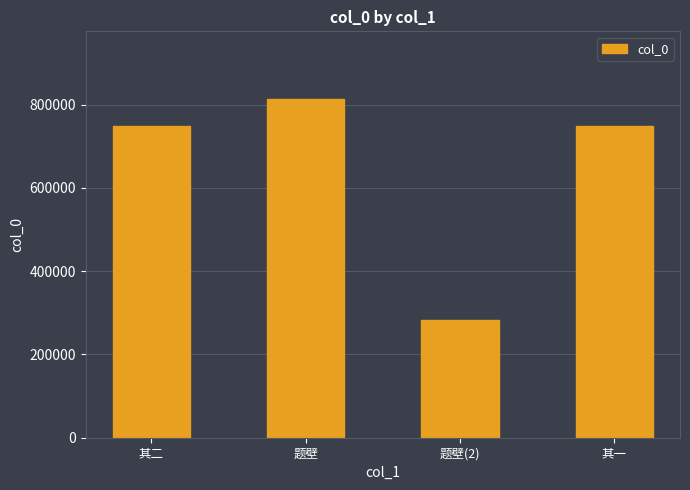

What is the minimum value shown in the chart?

283227